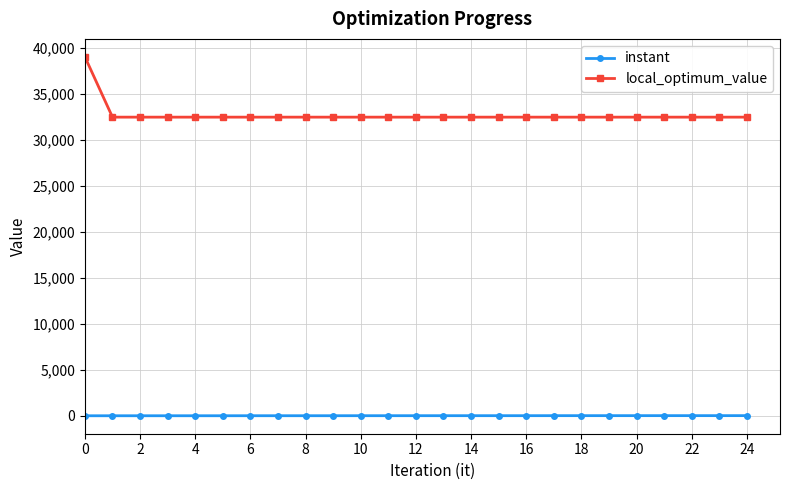

What is the greatest value displayed?

38989.0